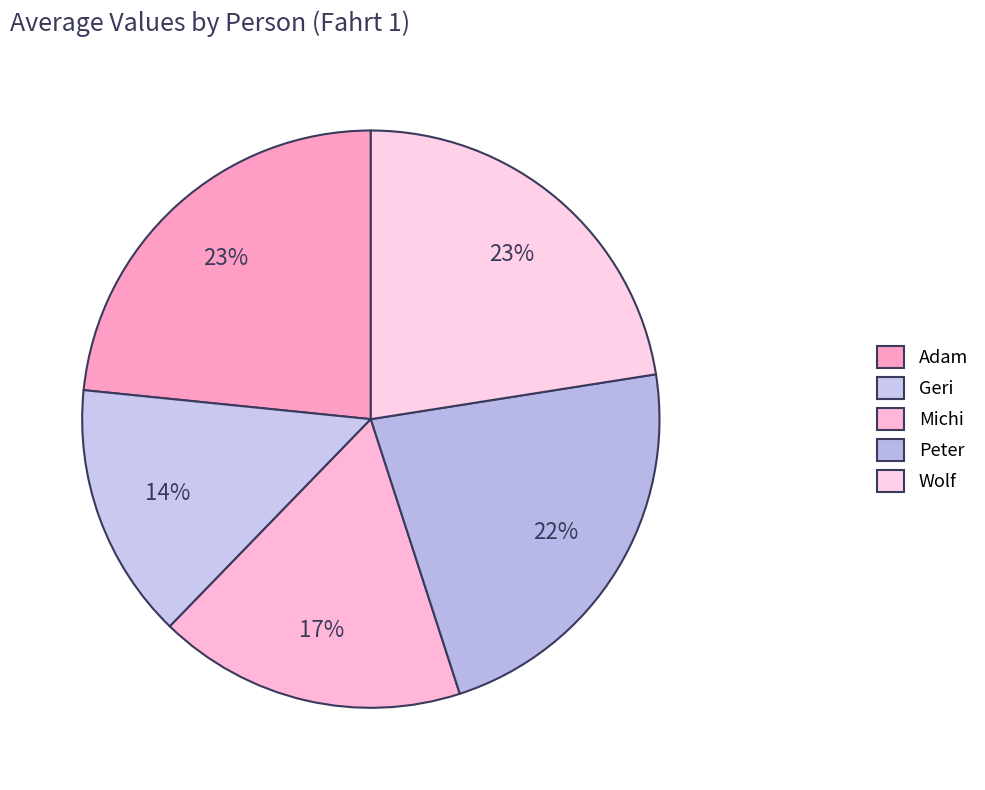

What percentage is the Geri slice, to the nearest percent?

14%